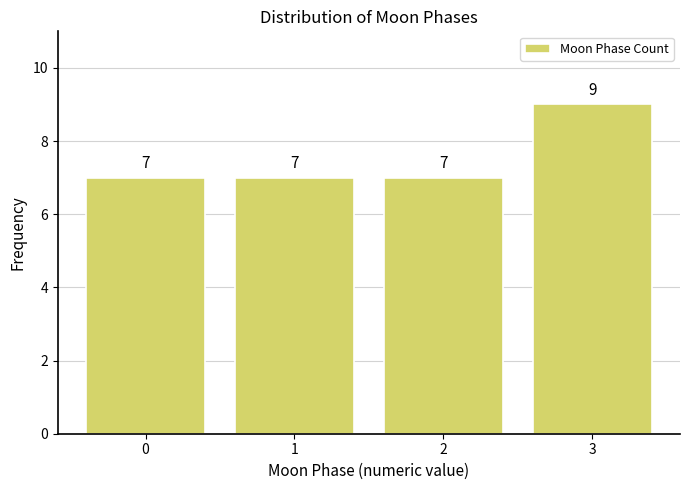

Reading right to left, list all the values displayed in this chart.

3=9	2=7	1=7	0=7